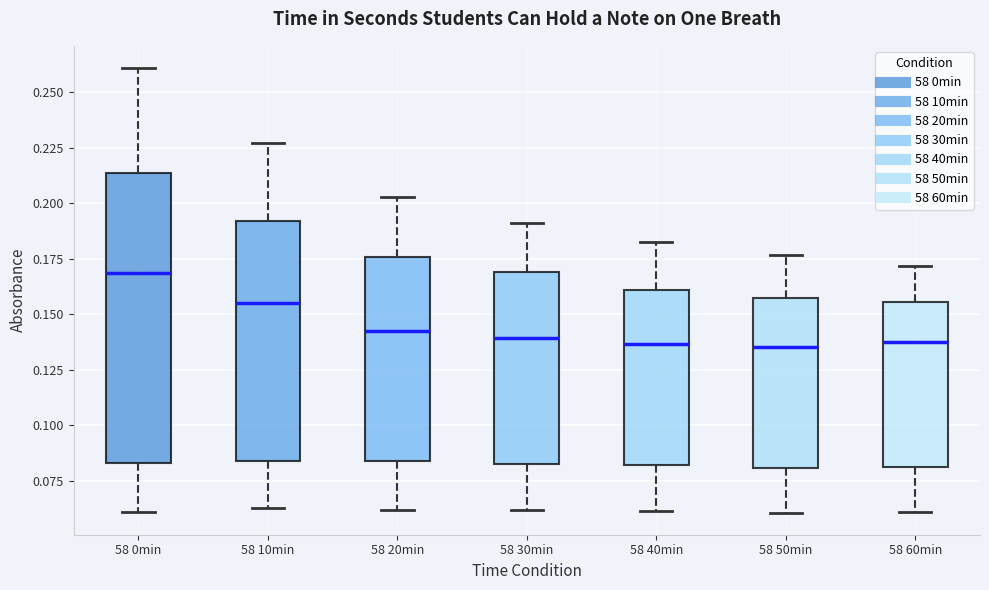

Reading left to right, read every box against the y-axis: the position of its median line, the range the box covers, and the ends of its whiskers. The values are not printed on the chart, so give them approximately, as read against the axis.

58 0min: median 0.170, box 0.085 to 0.215, whiskers 0.060 to 0.260
58 10min: median 0.155, box 0.085 to 0.190, whiskers 0.065 to 0.225
58 20min: median 0.145, box 0.085 to 0.175, whiskers 0.060 to 0.205
58 30min: median 0.140, box 0.085 to 0.170, whiskers 0.060 to 0.190
58 40min: median 0.135, box 0.080 to 0.160, whiskers 0.060 to 0.185
58 50min: median 0.135, box 0.080 to 0.160, whiskers 0.060 to 0.175
58 60min: median 0.135, box 0.080 to 0.155, whiskers 0.060 to 0.170